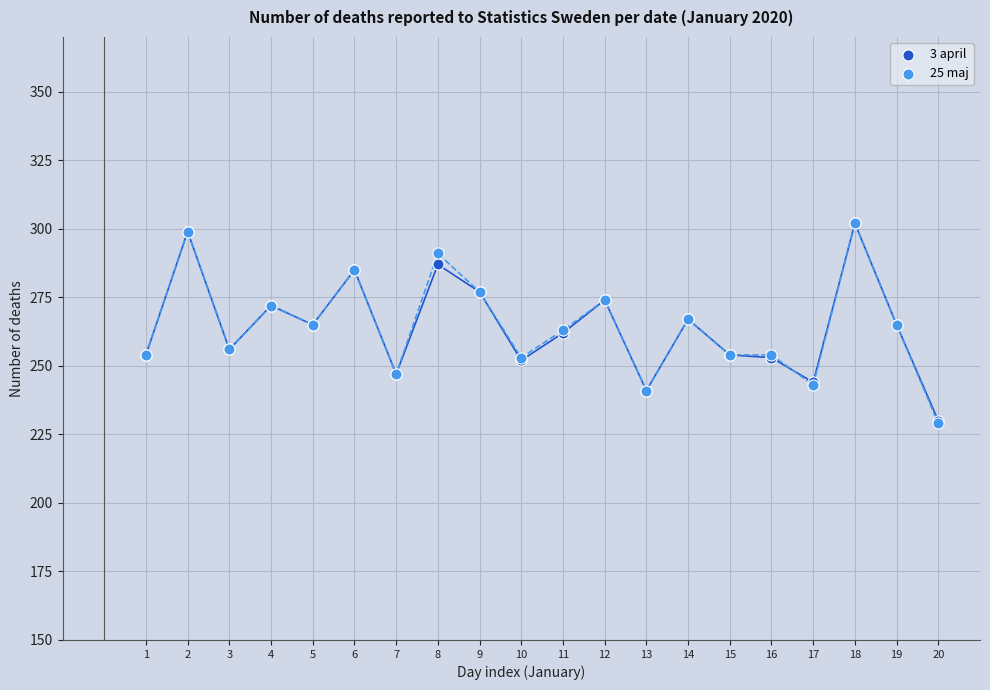

What are all the series names shown in the legend?

3 april, 25 maj